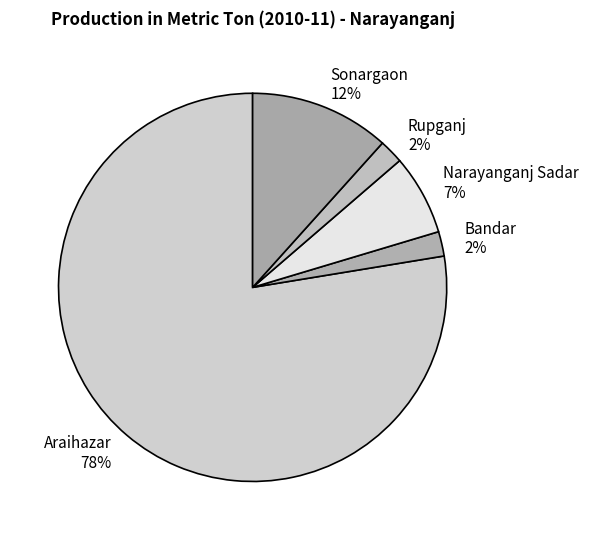

Is there a majority slice in this chart?

Yes